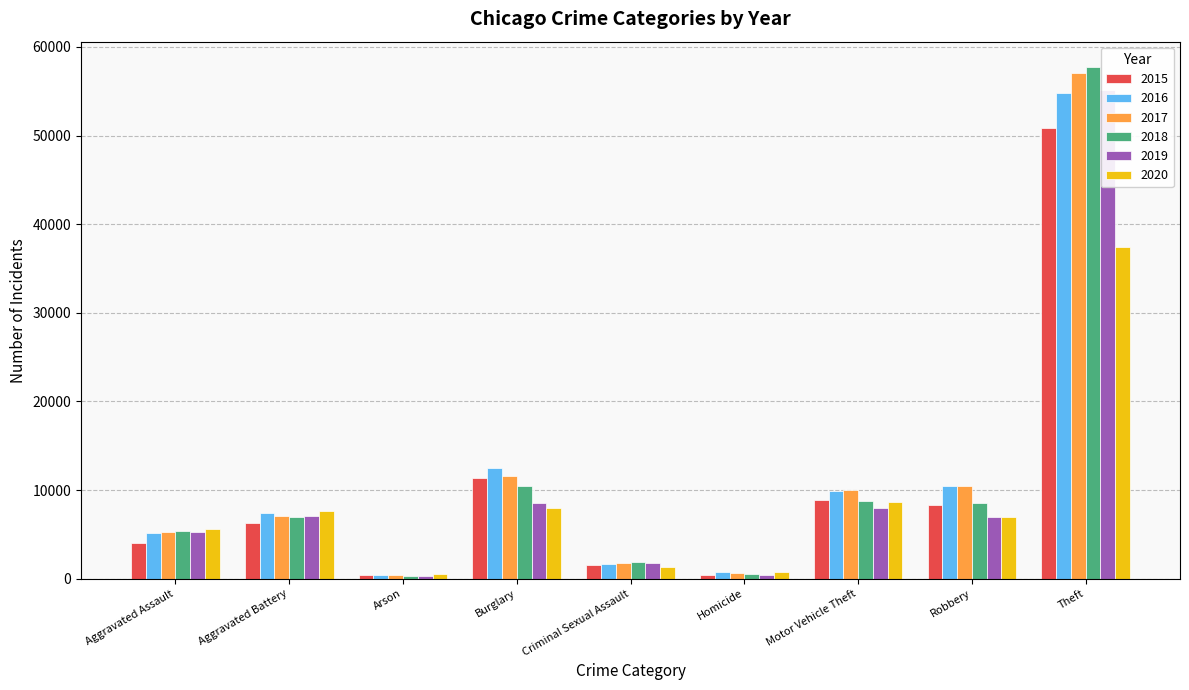

Which series has the largest range (max minus min)?

2018